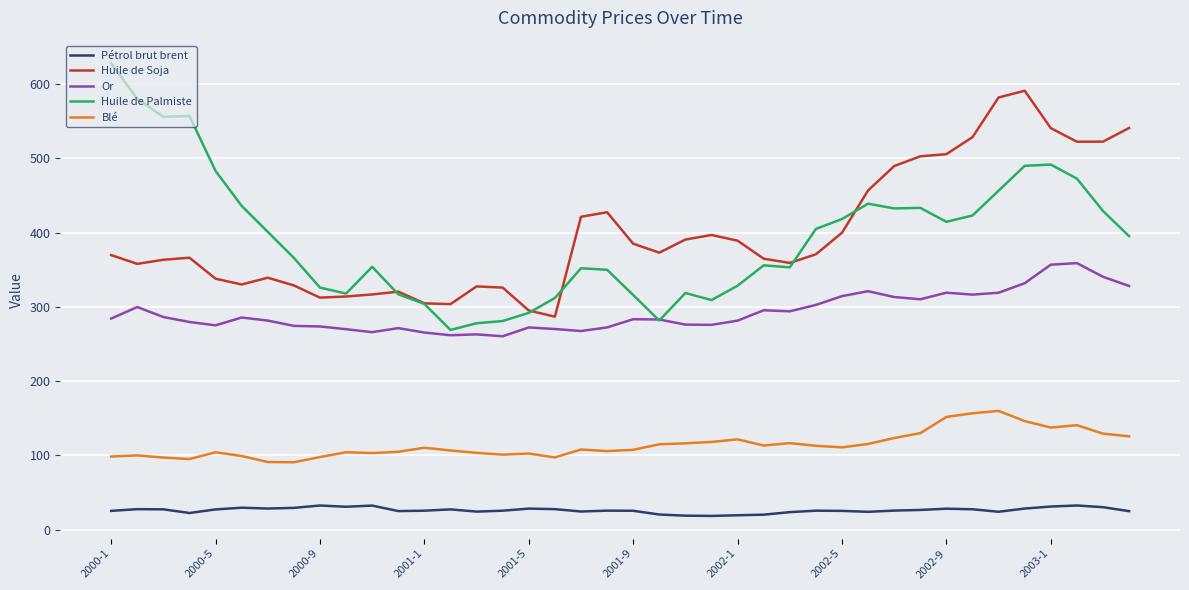

Which series has the largest total across all categories?

Huile de Soja